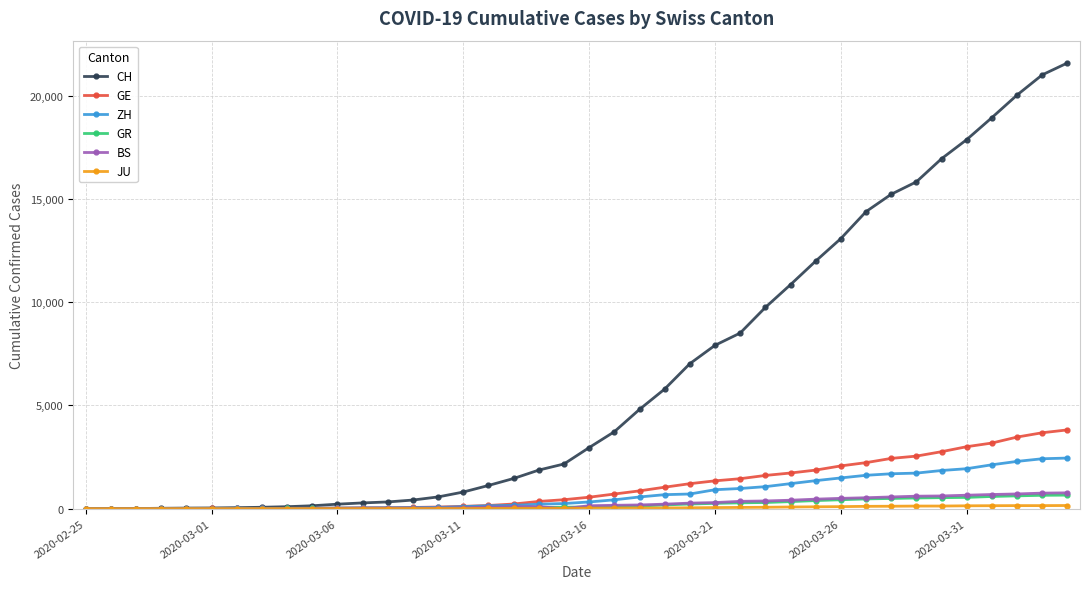

Which series has the largest total across all categories?

CH